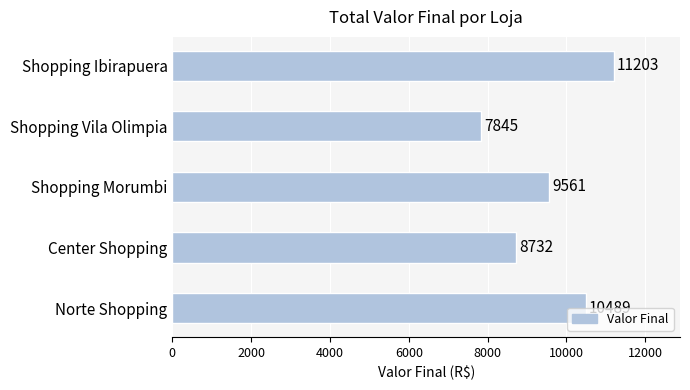

How many values are between 8732 and 10489?

3